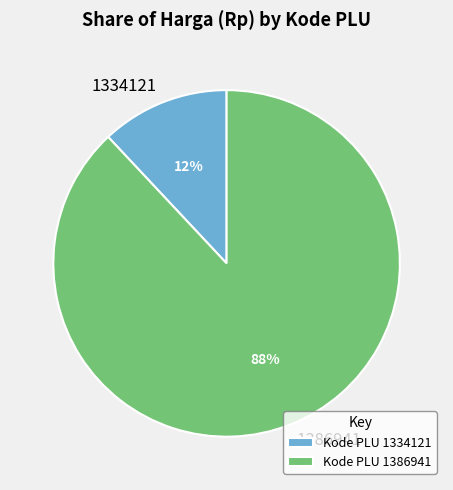

Which slice is the largest?

1386941